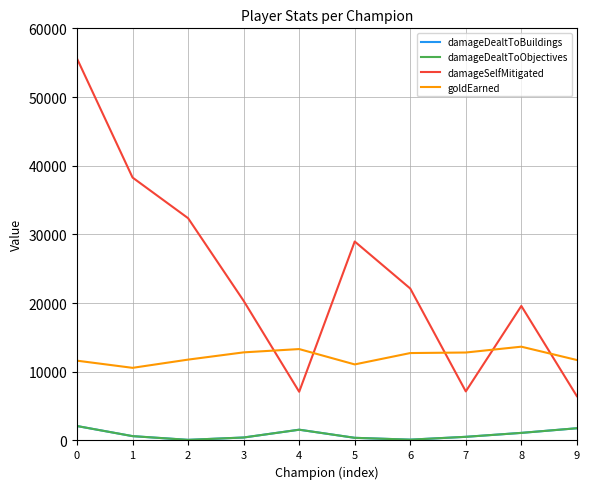

True or false: damageDealtToObjectives has a value of 1102 at 8.

True